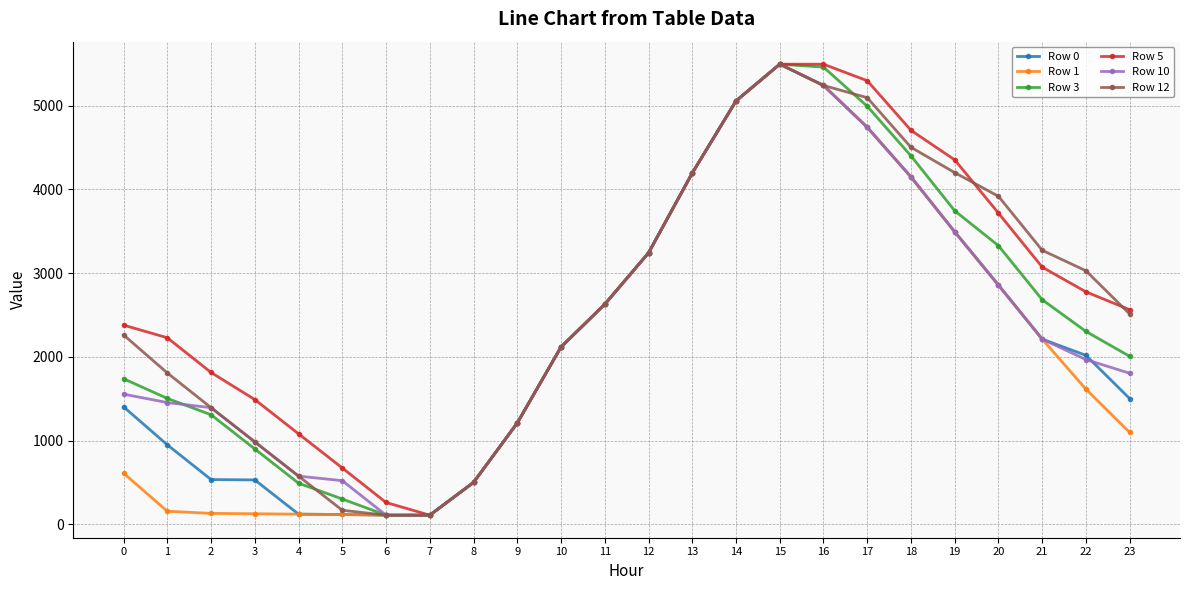

Is it true that Row 0 equals 143.9 at 2?

False